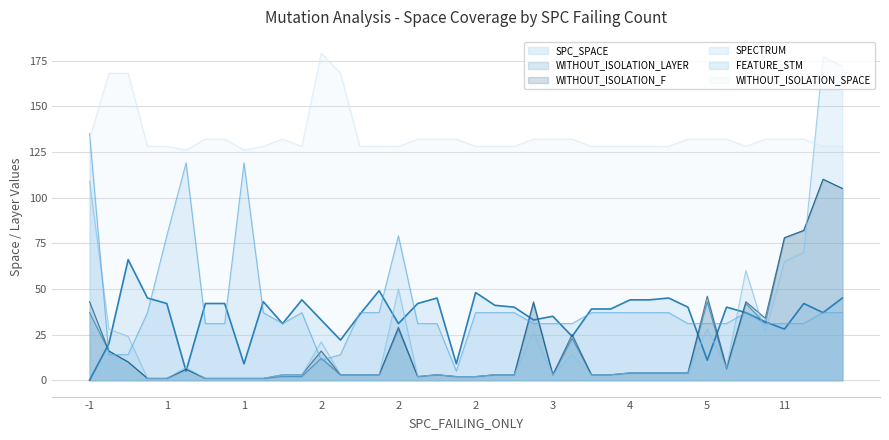

Is it true that WITHOUT_ISOLATION_F equals 180 at 5?

False